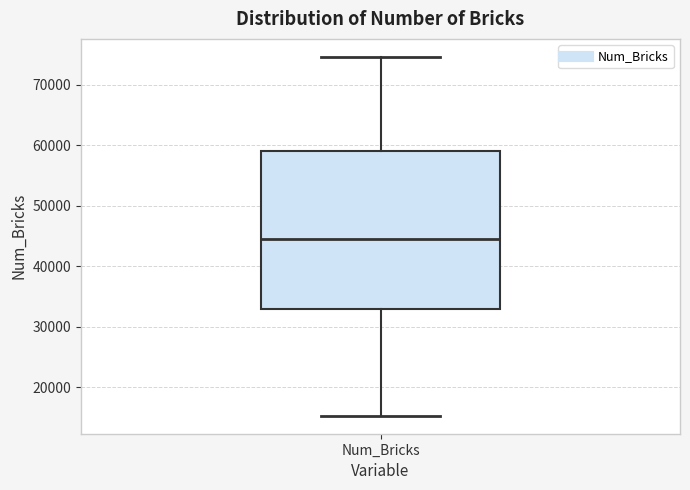

Read this box plot against the y-axis: the position of the median line, the range covered by the box, and the ends of both whiskers. The values are not printed on the chart, so give them approximately, as read against the axis.

median 44000, box 33000 to 59000, whiskers 15000 to 75000